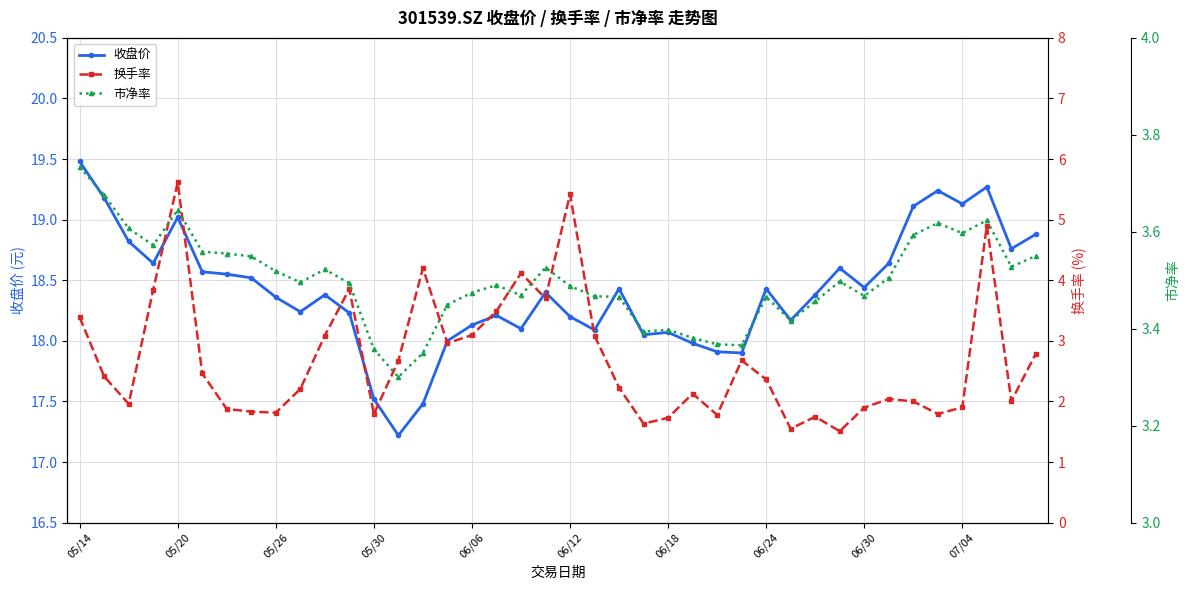

What is the smallest value displayed?

1.5